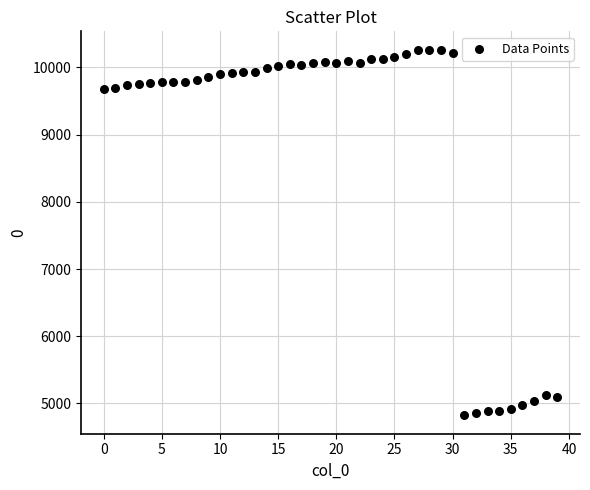

What is the range of Y values (max minus min)?

5446